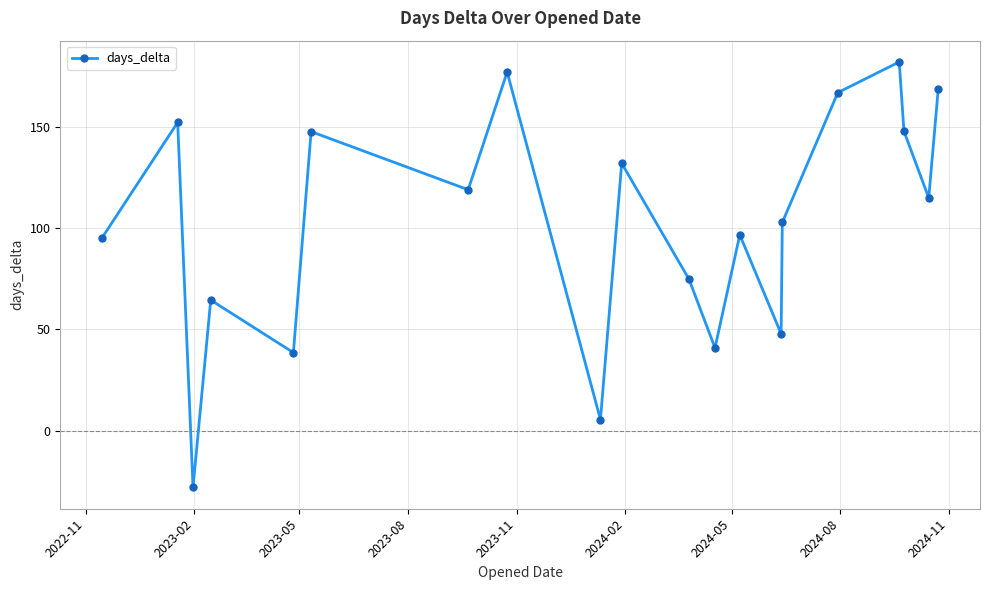

How many positive values are there?

19